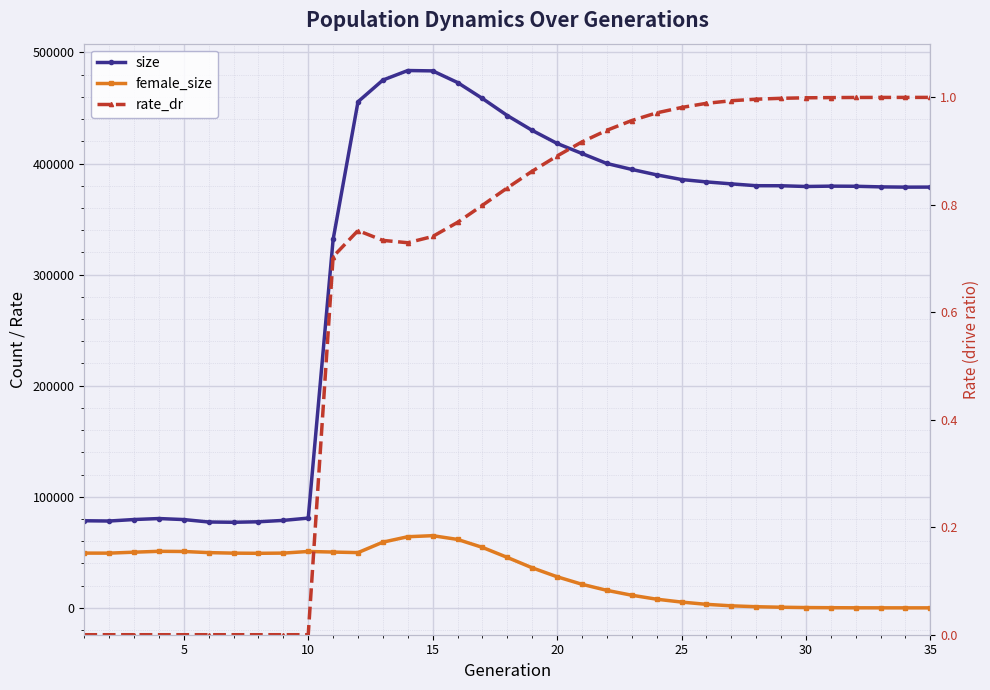

What is the greatest value displayed?

483713.0